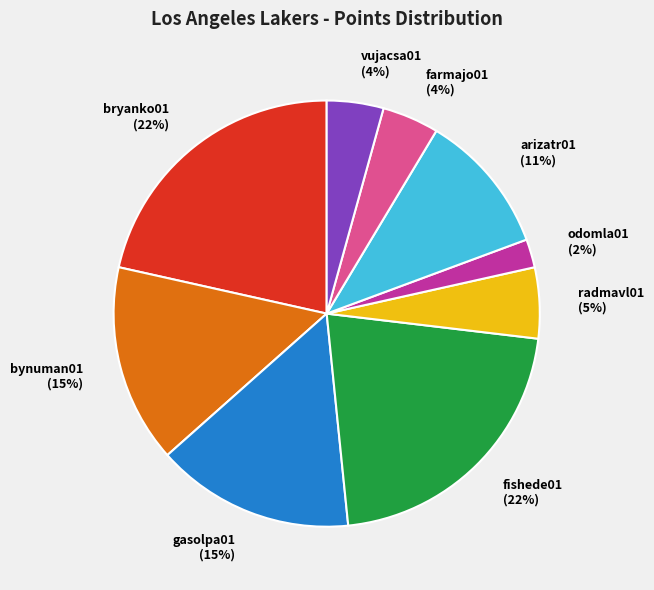

Which slice is the smallest?

odomla01